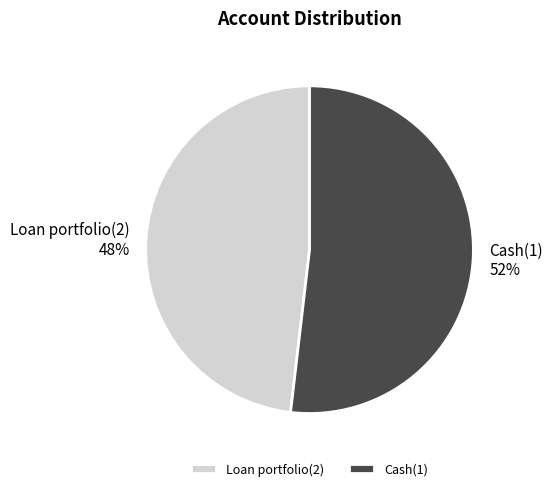

Between Loan portfolio(2) and Cash(1), which is larger?

Cash(1)